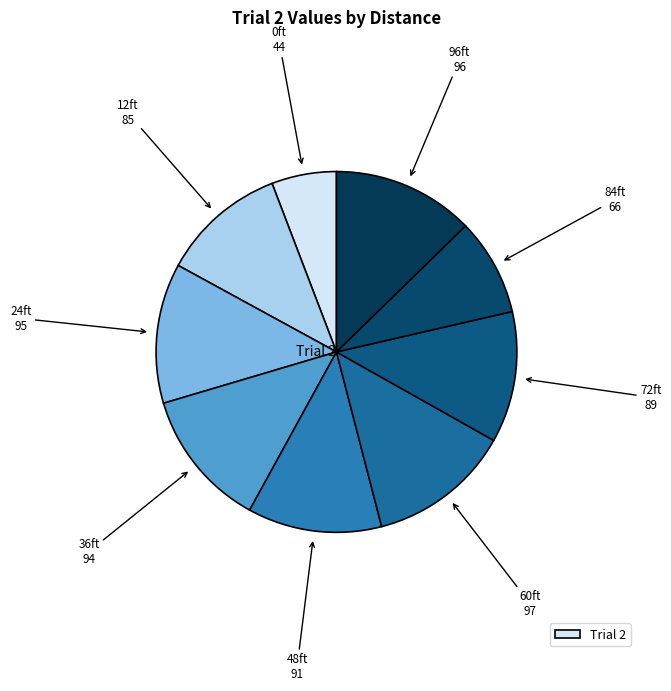

Does 0ft represent more than half of the total?

No